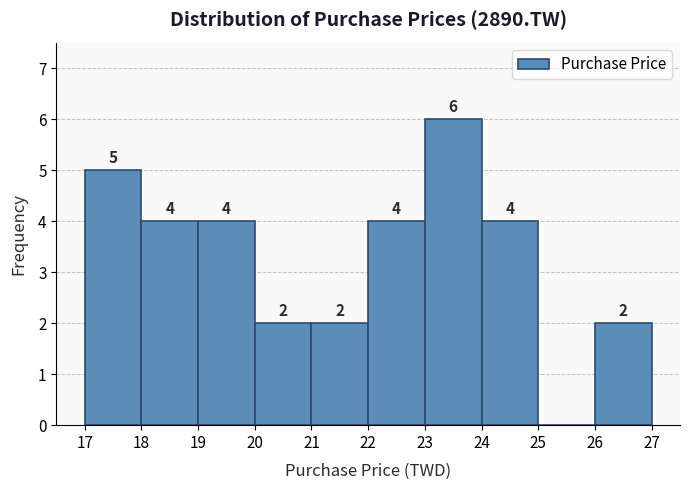

Which range on the x-axis has the tallest bar?

23 to 24